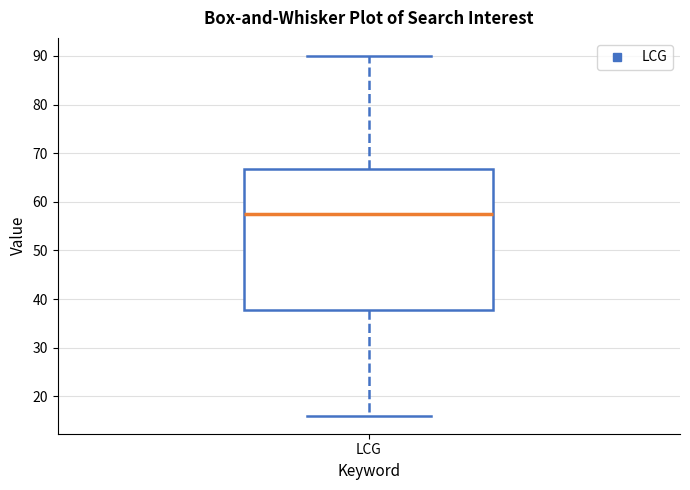

Transcribe this box plot: give where the median line is, the range the box spans, and where the two whiskers end, as read against the y-axis. The values are not printed on the chart, so give them approximately, as read against the axis.

median 58, box 38 to 67, whiskers 16 to 90